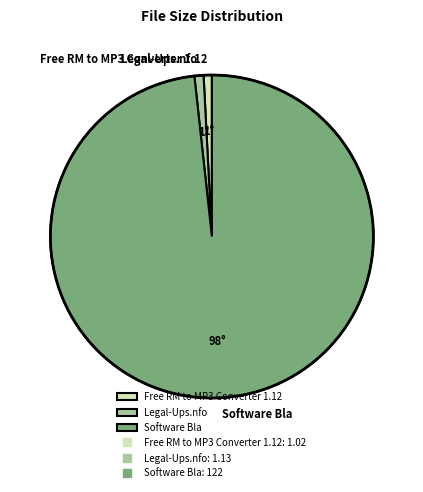

The Free RM to MP3 Converter 1.12 slice represents 1% of the pie. True or false?

True